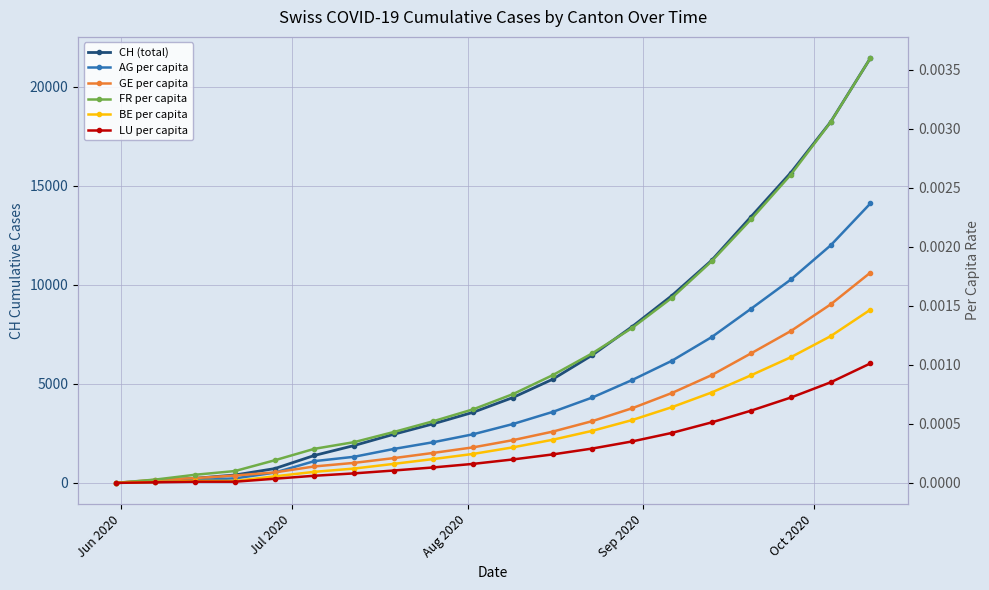

At which category does the chart reach its minimum across all series?

Jun 2020